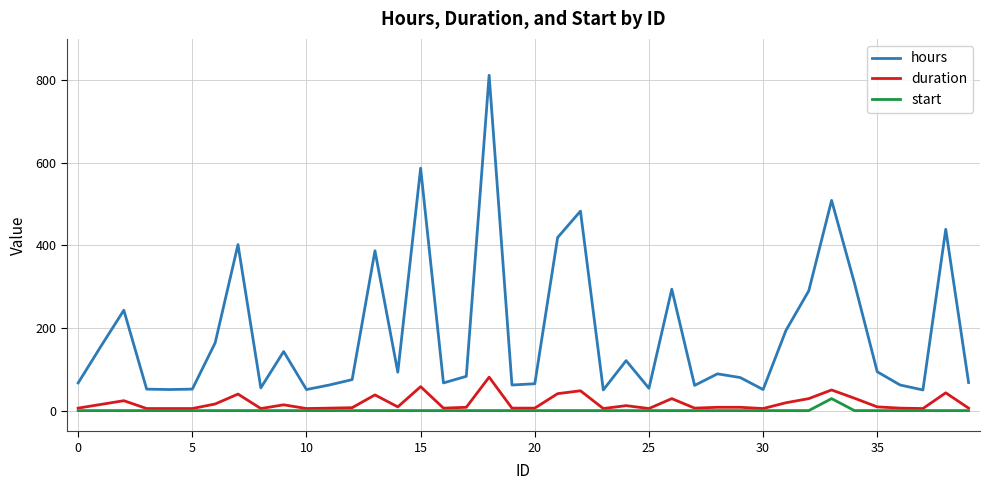

What are all the series names shown in the legend?

hours, duration, start